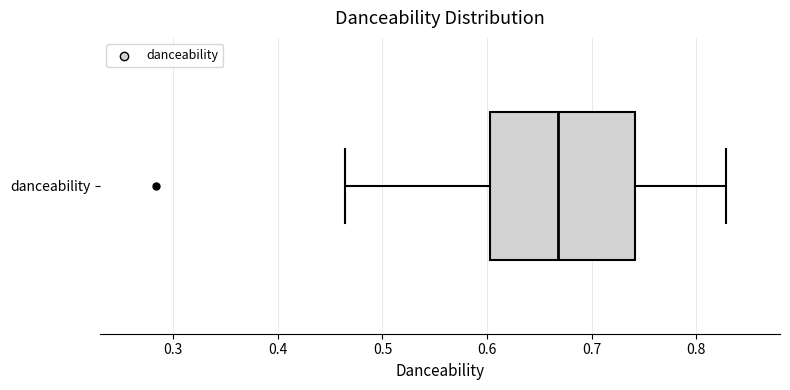

Transcribe this box plot: give where the median line is, the range the box spans, and where the two whiskers end, as read against the x-axis. The values are not printed on the chart, so give them approximately, as read against the axis.

median 0.67, box 0.60 to 0.74, whiskers 0.46 to 0.83